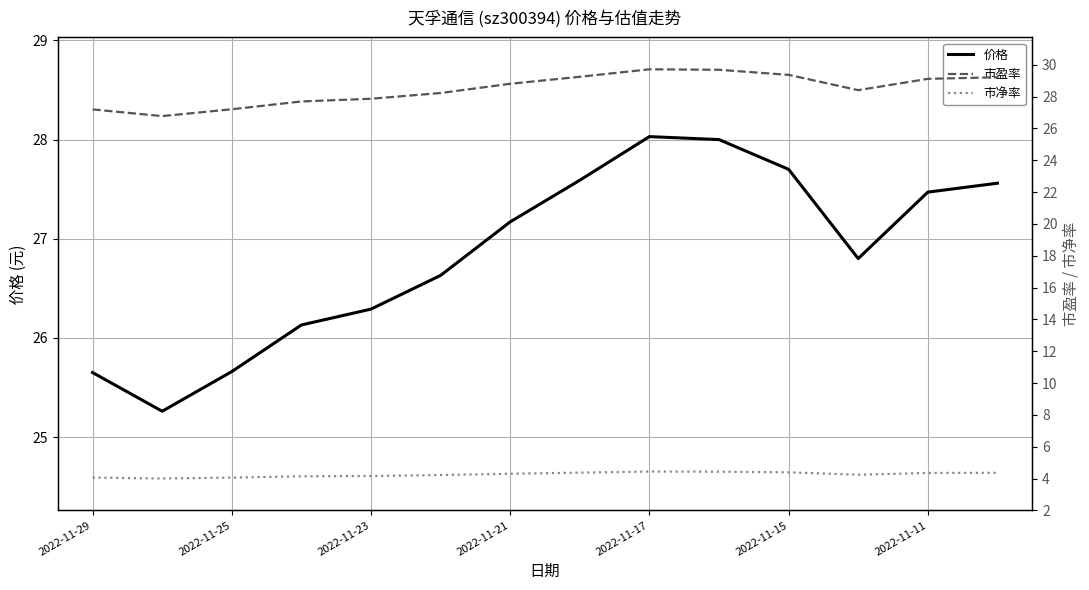

Where does the 价格 series first go above 27?

2022-11-21